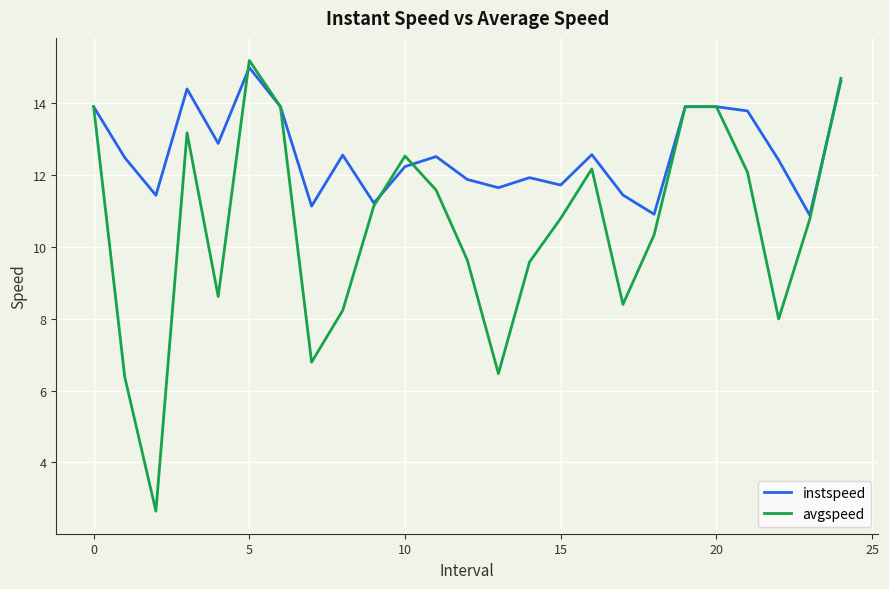

How many lines are shown in the chart?

2